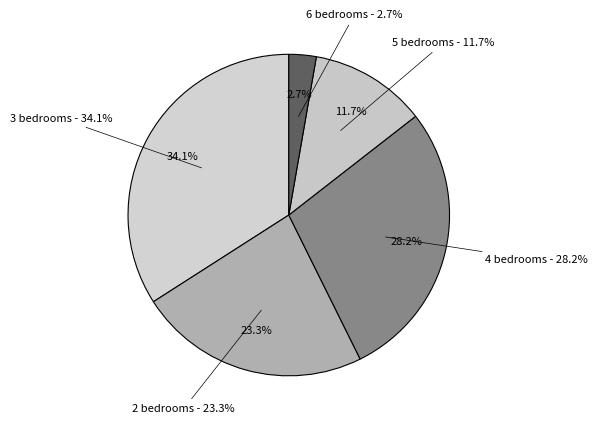

Which category has the biggest portion of the pie?

3 bedrooms